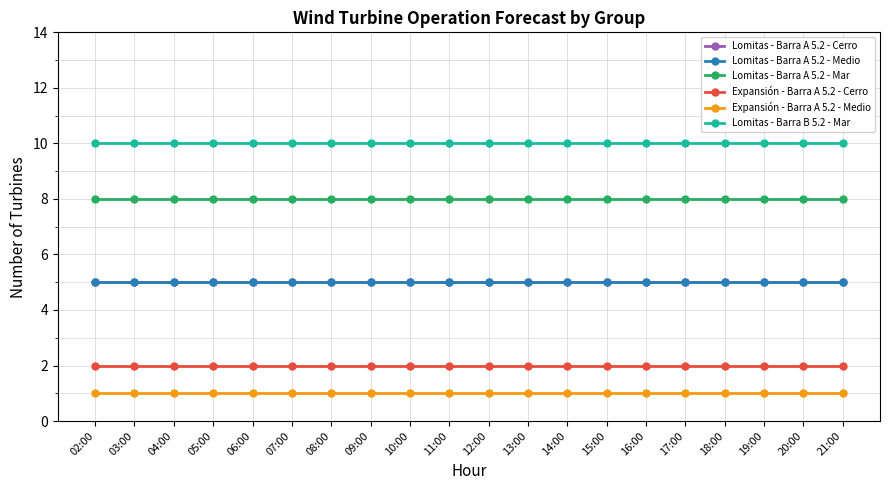

Is this an area chart (filled region under the line)?

No